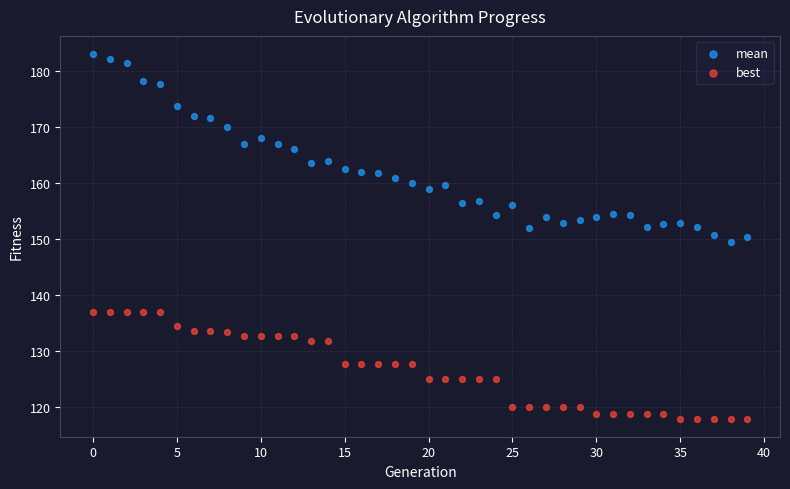

Which series has the largest Y range (max minus min)?

mean